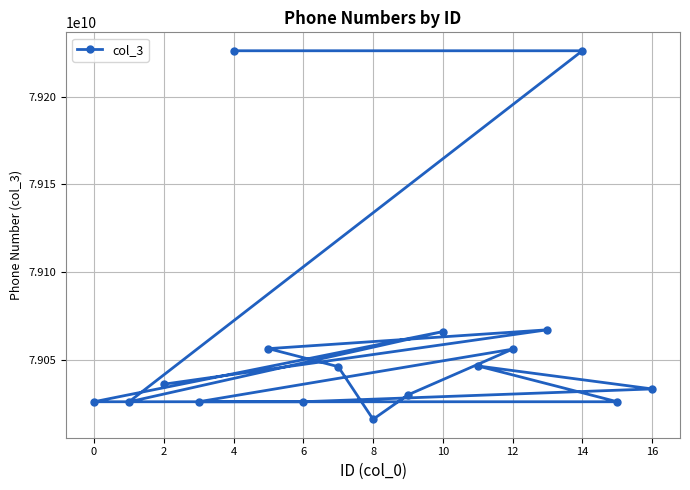

What is the change in value from 8 to 10?

+49980056